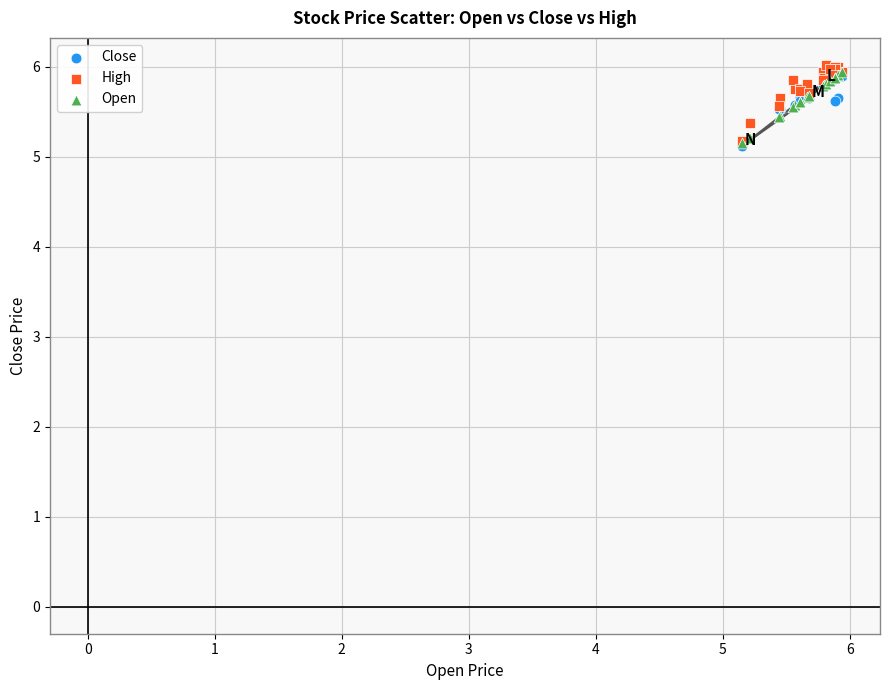

What are all the series names shown in the legend?

Close, High, Open